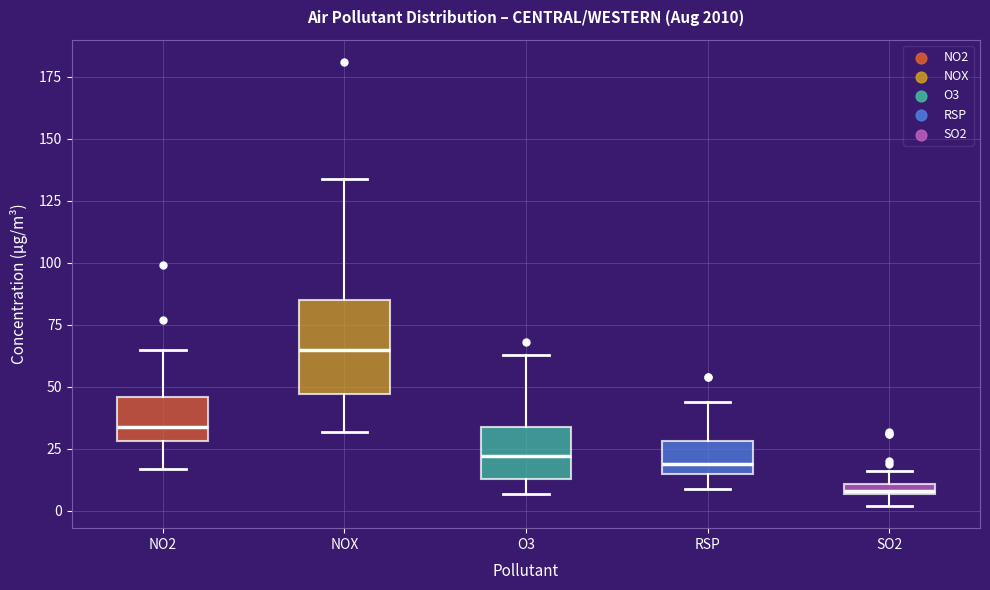

Where is the upper edge of the box for RSP on the y-axis? The values are not printed on the chart, so give them approximately, as read against the axis.

30